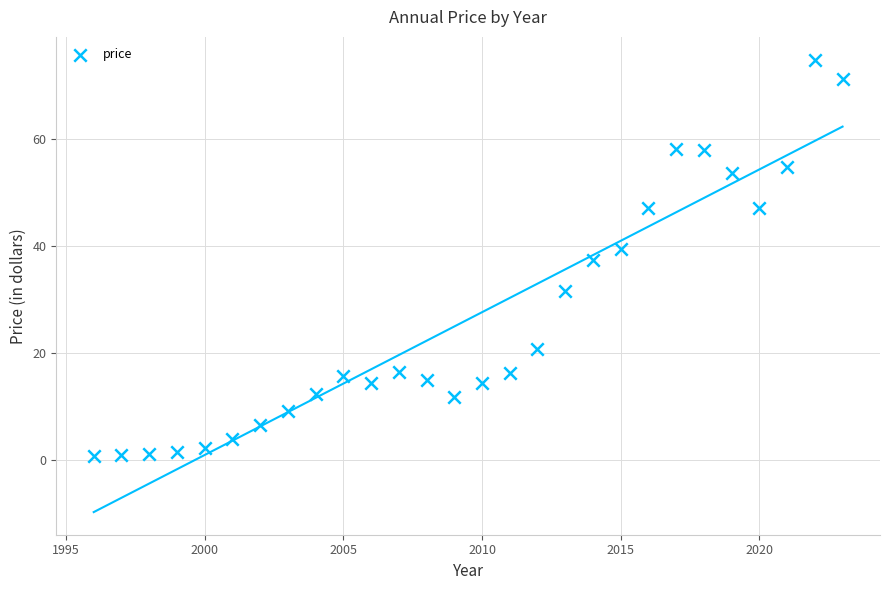

What is the range of Y values (max minus min)?

74.3